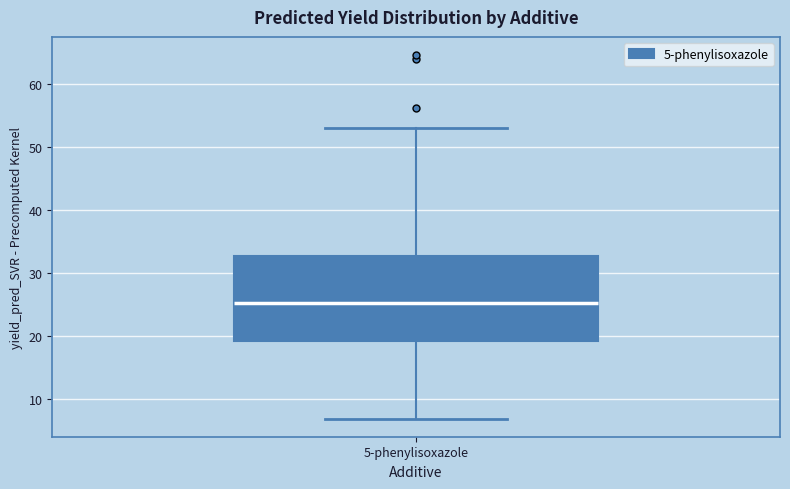

Where does the median line of the box for 5-phenylisoxazole sit on the y-axis? The values are not printed on the chart, so give them approximately, as read against the axis.

25